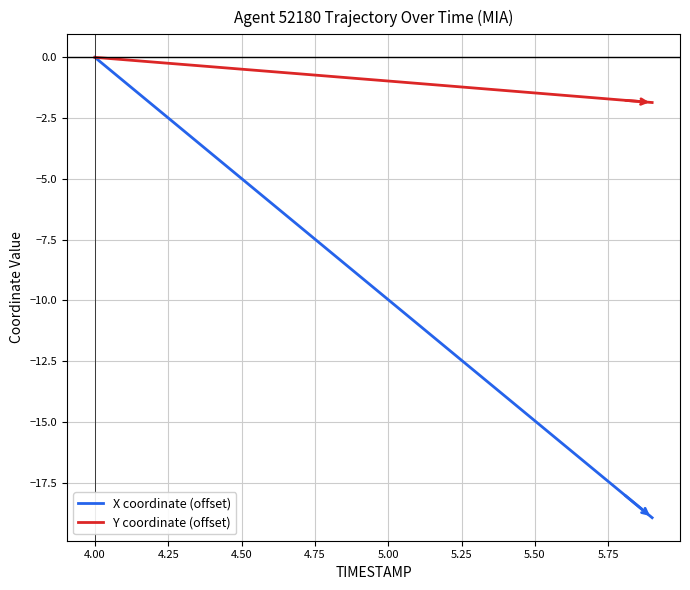

Reading right to left, list all the values displayed in this chart.

X coordinate (offset): -18.9	-18.0	-17.0	-16.0	-15.0	-14.0	-13.0	-12.0	-11.0	-10.0	-9.0	-8.0	-7.0	-6.0	-5.0	-4.0	-3.0	-2.0	-1.0	0.0
Y coordinate (offset): -1.9	-1.8	-1.7	-1.6	-1.5	-1.4	-1.3	-1.2	-1.1	-1.0	-0.9	-0.8	-0.7	-0.6	-0.5	-0.4	-0.3	-0.2	-0.1	0.0